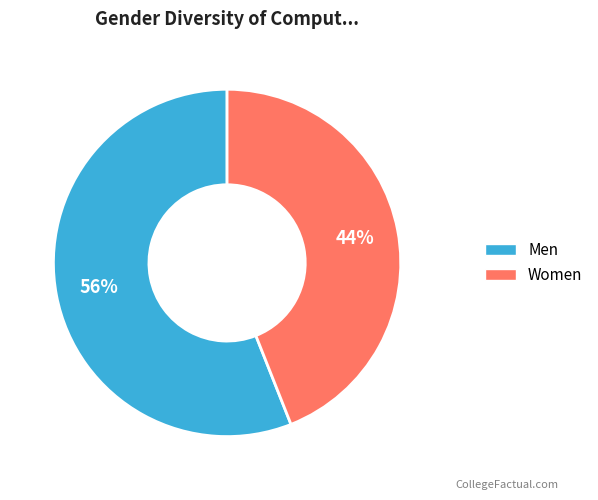

Is there any slice that represents more than half of the pie?

Yes